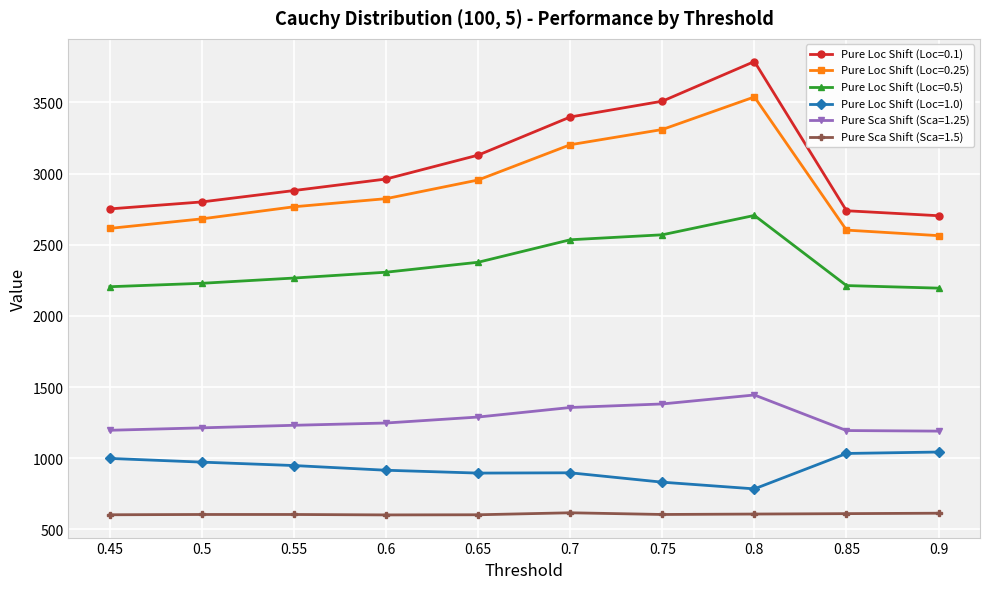

Does the chart display data point markers on the line(s)?

Yes